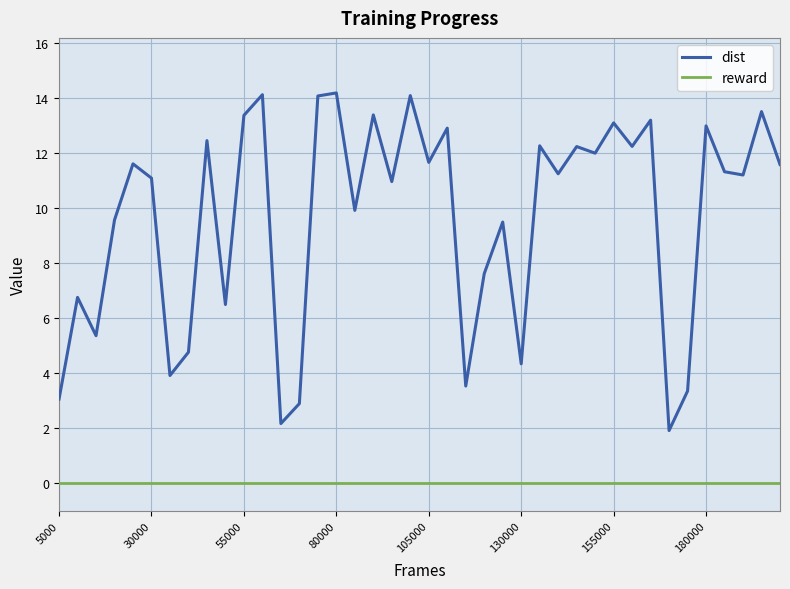

Rank the series by their average value, from highest to lowest.

dist, reward